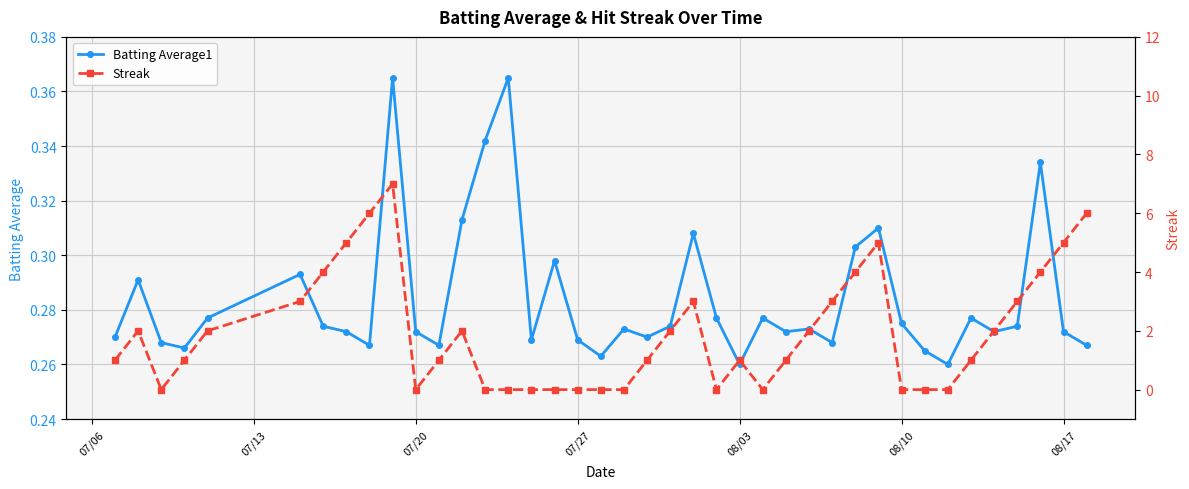

Reading left to right, transcribe all the data shown in this chart.

Batting Average1: 0.3	0.3	0.3	0.3	0.3	0.3	0.3	0.3	0.3	0.4	0.3	0.3	0.3	0.3	0.4	0.3	0.3	0.3	0.3	0.3	0.3	0.3	0.3	0.3	0.3	0.3	0.3	0.3	0.3	0.3	0.3	0.3	0.3	0.3	0.3	0.3	0.3	0.3	0.3	0.3
Streak: 1.0	2.0	0.0	1.0	2.0	3.0	4.0	5.0	6.0	7.0	0.0	1.0	2.0	0.0	0.0	0.0	0.0	0.0	0.0	0.0	1.0	2.0	3.0	0.0	1.0	0.0	1.0	2.0	3.0	4.0	5.0	0.0	0.0	0.0	1.0	2.0	3.0	4.0	5.0	6.0